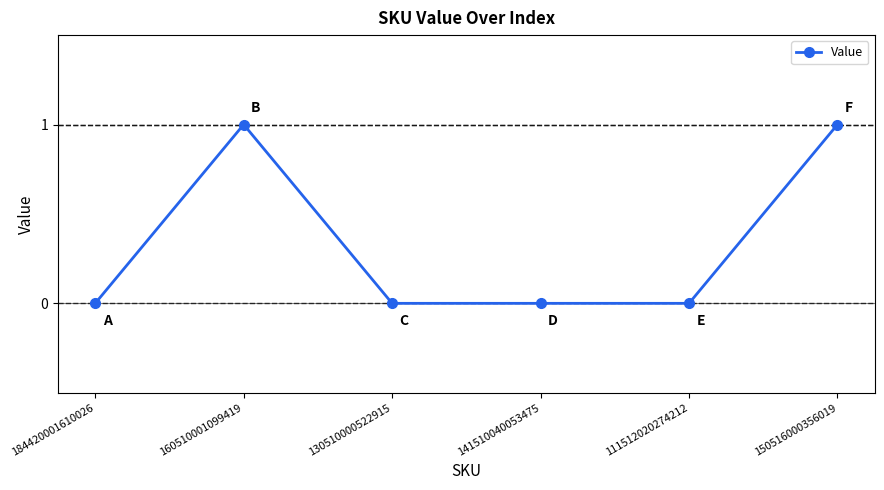

The value at 130510000522915 is 0. True or false?

True